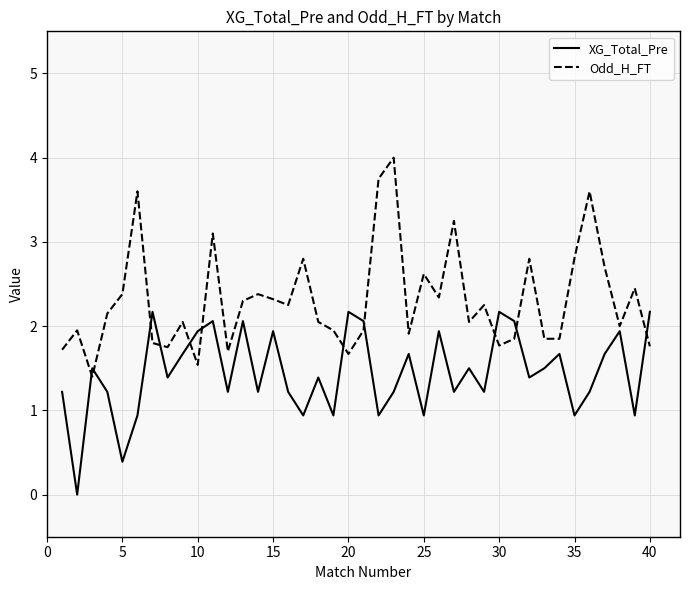

How many interior local peaks does the XG_Total_Pre series have?

13